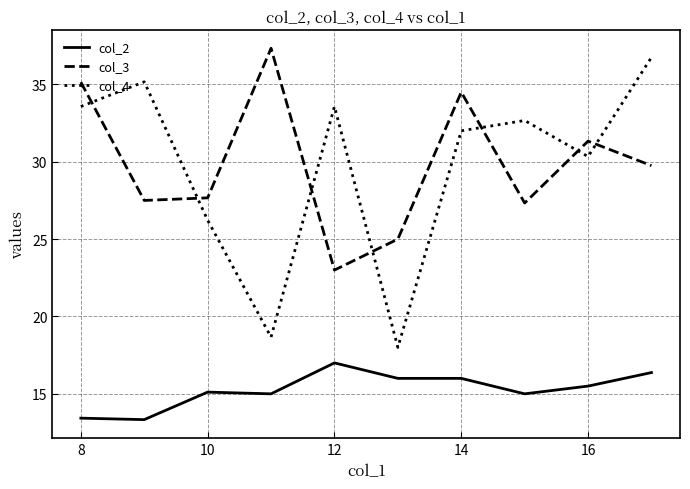

Which series has the widest spread of values?

col_4